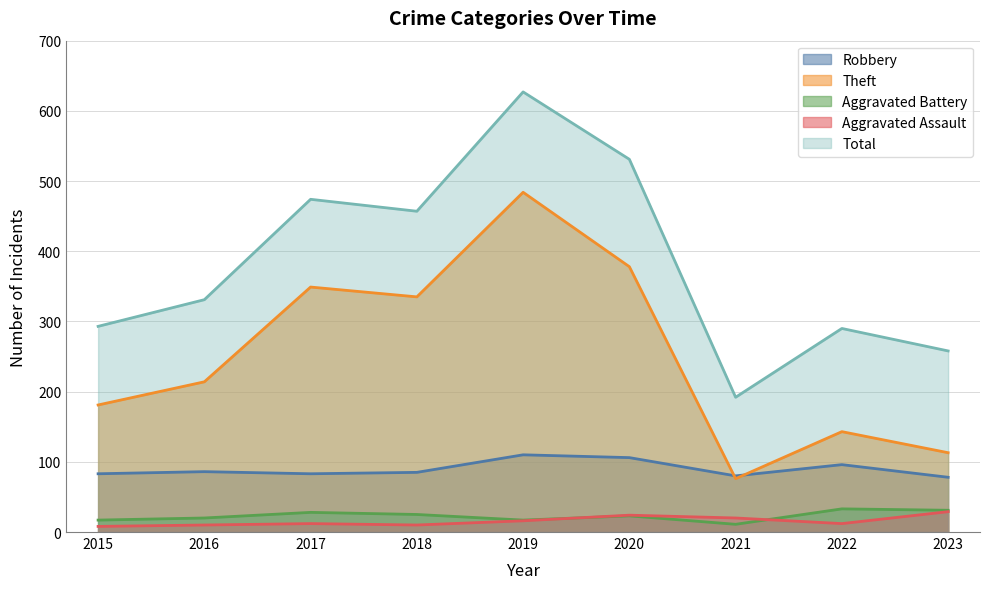

What is the difference between the second highest and minimum values in the Aggravated Assault series?

16